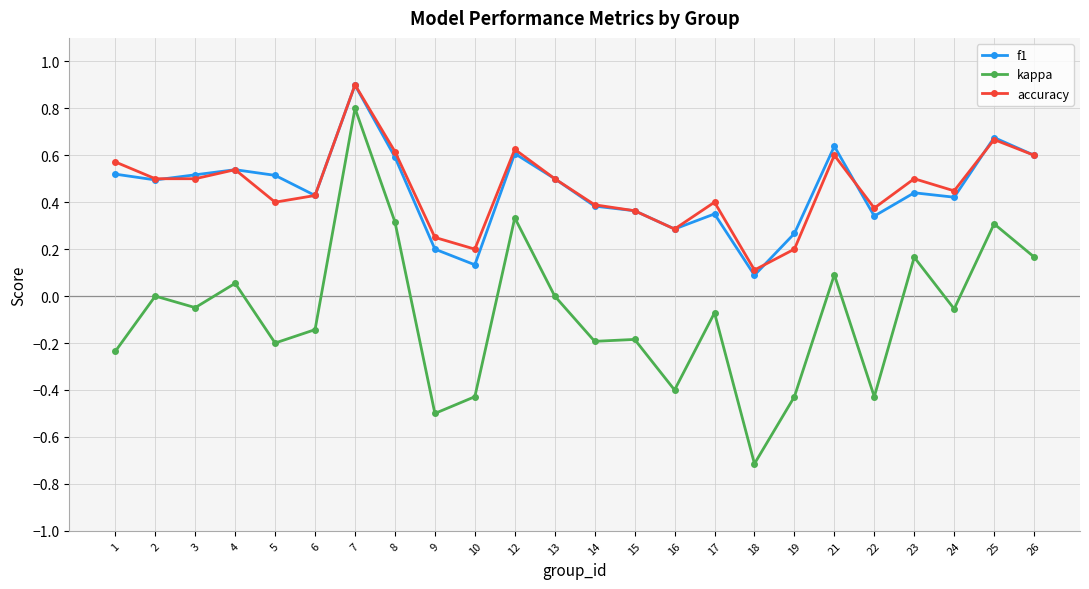

What is the total value across all series at 12?

1.6